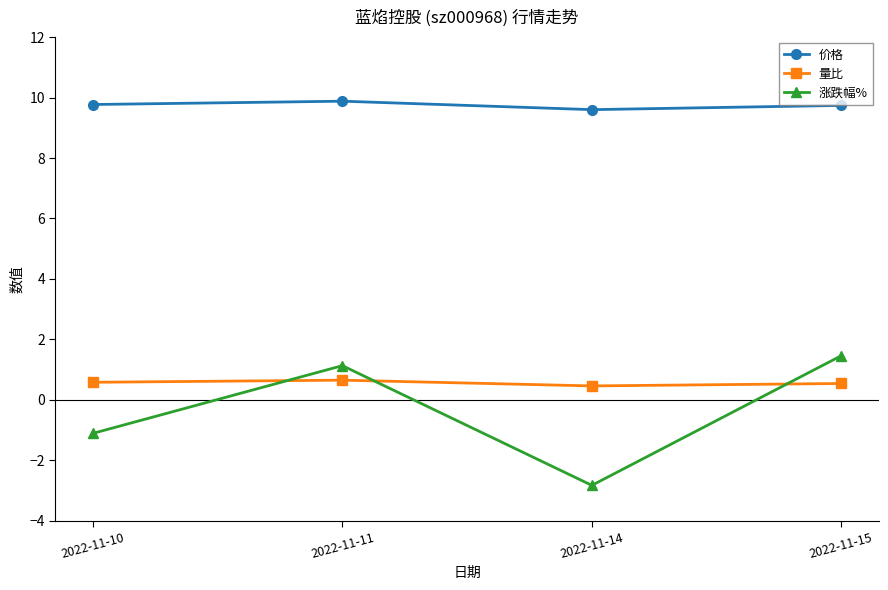

Is this an area chart (filled region under the line)?

No